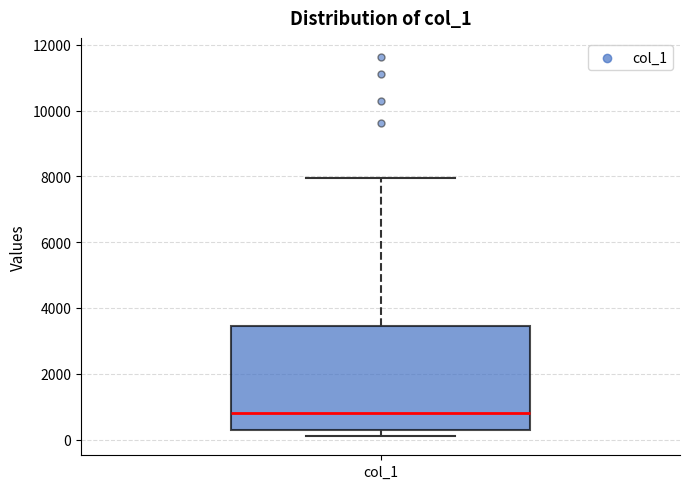

Transcribe this box plot: give where the median line is, the range the box spans, and where the two whiskers end, as read against the y-axis. The values are not printed on the chart, so give them approximately, as read against the axis.

median 800, box 200 to 3400, whiskers 200 (just below the box's lower edge) to 8000